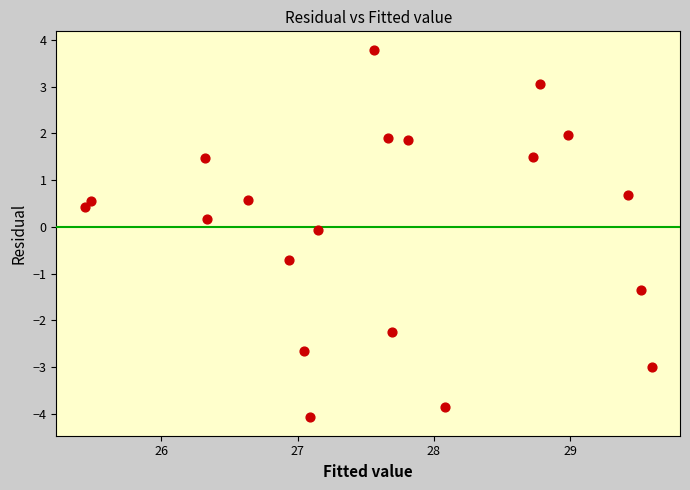

What is the range of X values (max minus min)?

4.2